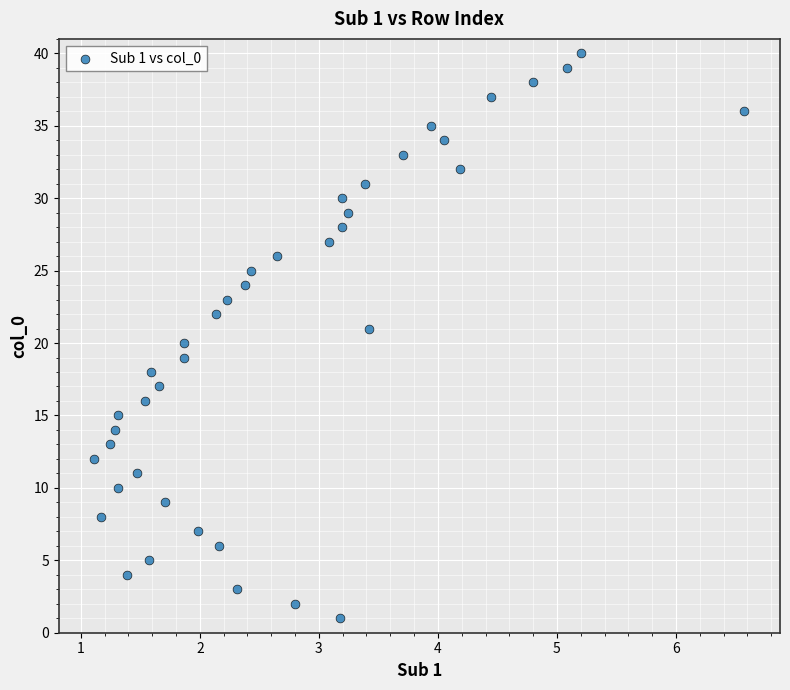

What is the range of Y values (max minus min)?

39